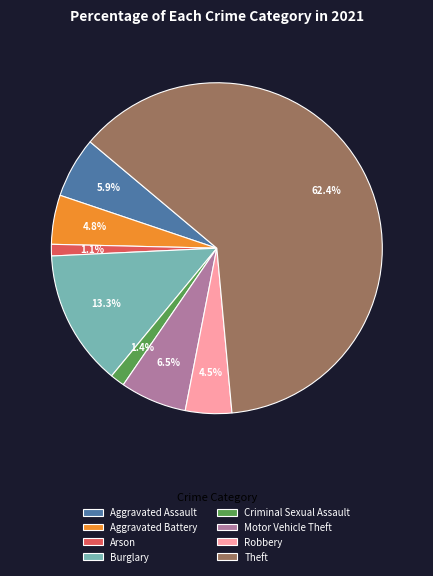

Between Theft and Motor Vehicle Theft, which is larger?

Theft